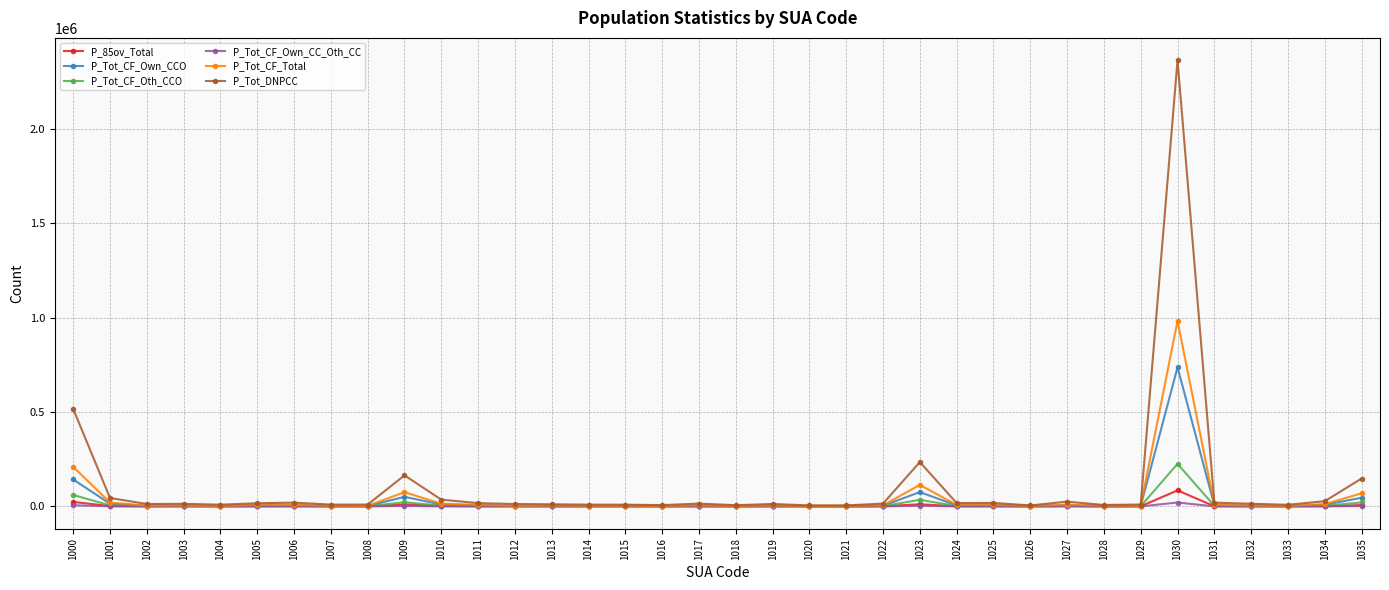

True or false: P_Tot_CF_Own_CC_Oth_CC has more than 2 interior local peaks.

True